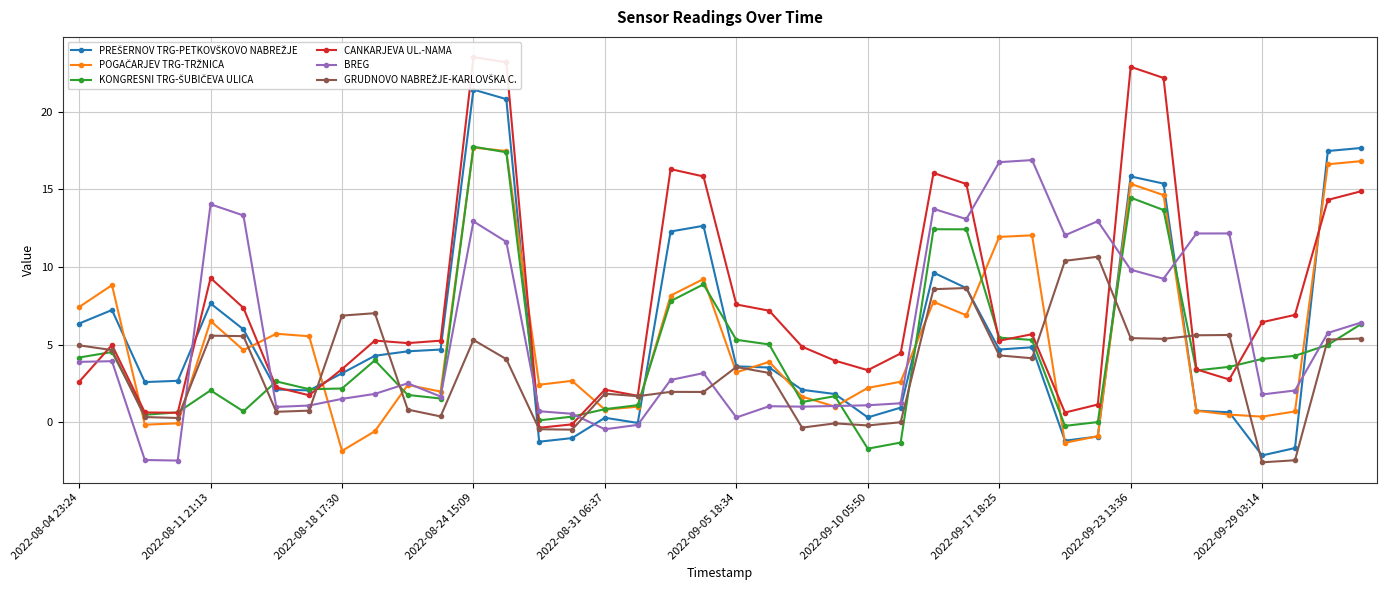

Is this an area chart (filled region under the line)?

No